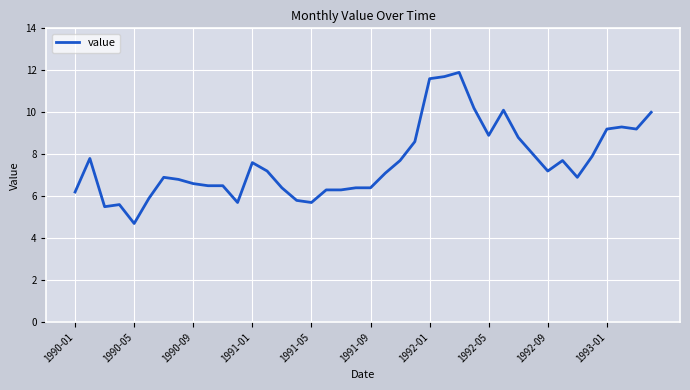

What is the difference between the second highest and second lowest values?

6.2